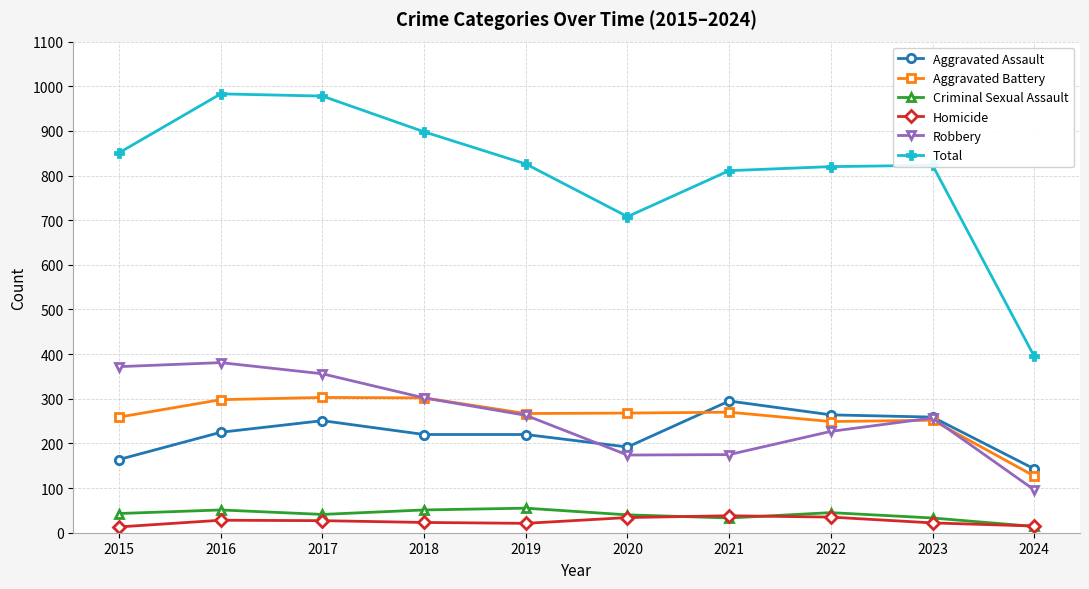

True or false: Homicide has more than 1 points higher than both neighbors.

True